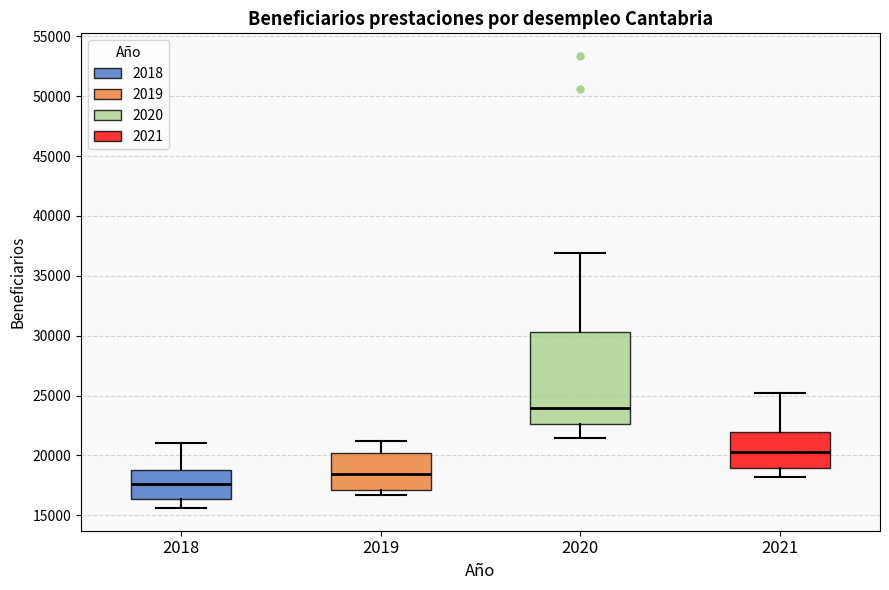

Reading left to right, read every box against the y-axis: the position of its median line, the range the box covers, and the ends of its whiskers. The values are not printed on the chart, so give them approximately, as read against the axis.

2018: median 17500, box 16500 to 19000, whiskers 15500 to 21000
2019: median 18500, box 17000 to 20000, whiskers 16500 to 21000
2020: median 24000, box 22500 to 30500, whiskers 21500 to 37000
2021: median 20500, box 19000 to 22000, whiskers 18000 to 25000